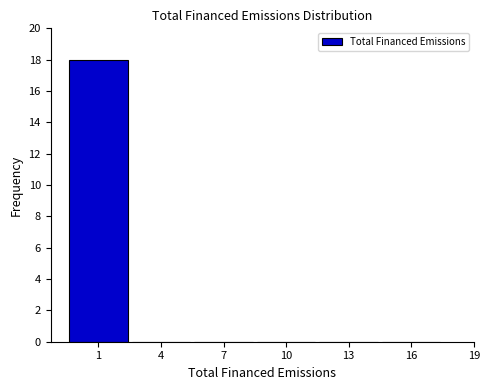

Reading right to left, list all the values displayed in this chart.

16=0	13=0	10=0	7=0	4=0	1=18